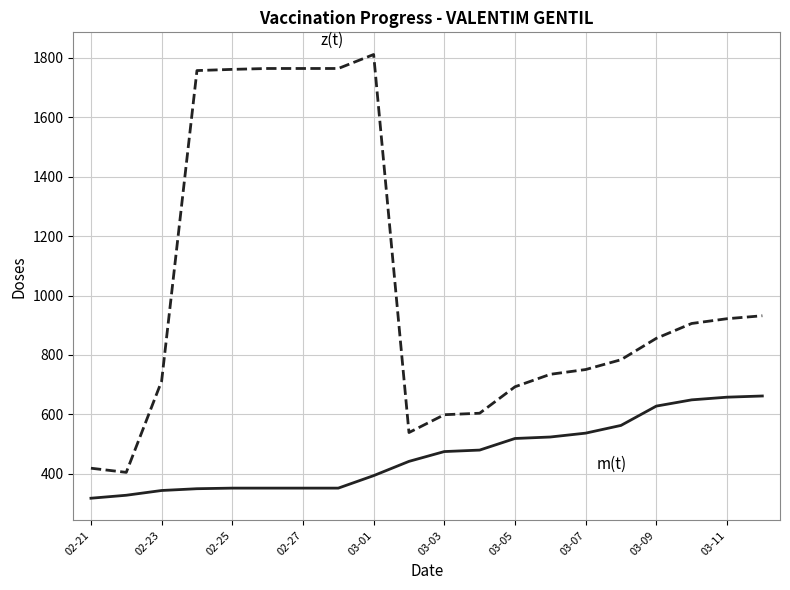

What is the smallest value displayed?

318